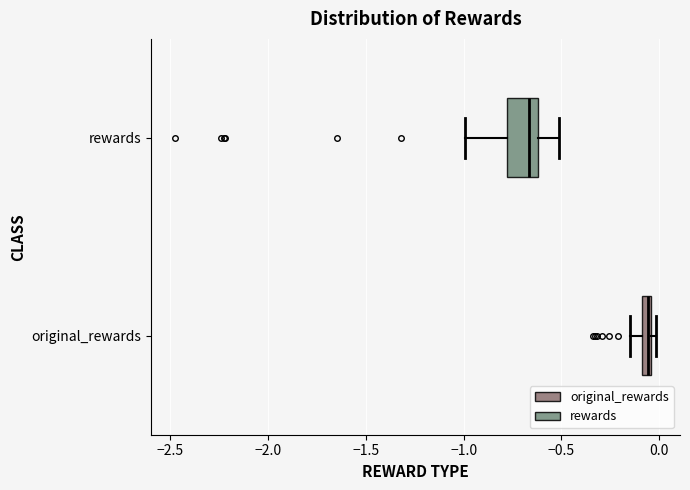

Where is the left edge of the box for original_rewards on the x-axis? The values are not printed on the chart, so give them approximately, as read against the axis.

-0.10